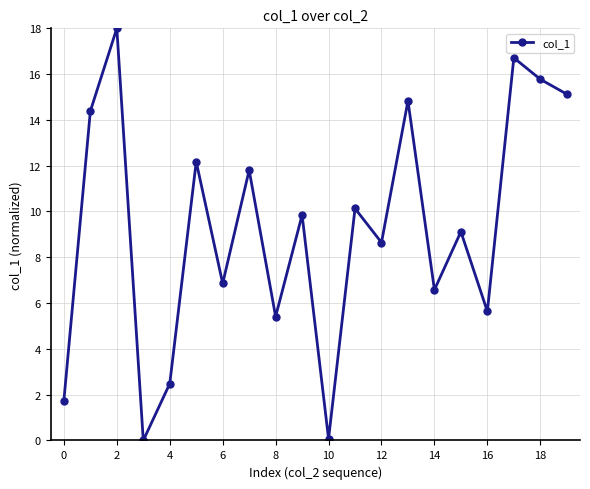

How many series are shown in this chart?

1